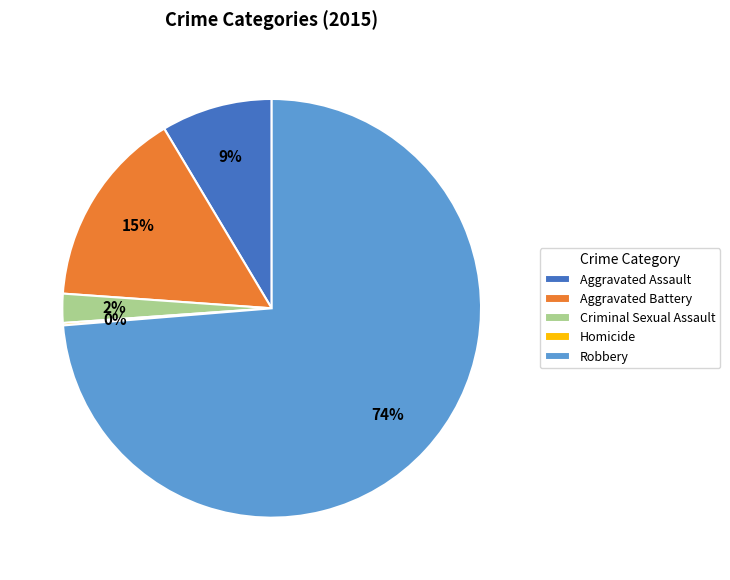

True or false: Criminal Sexual Assault accounts for 2% of the total.

True